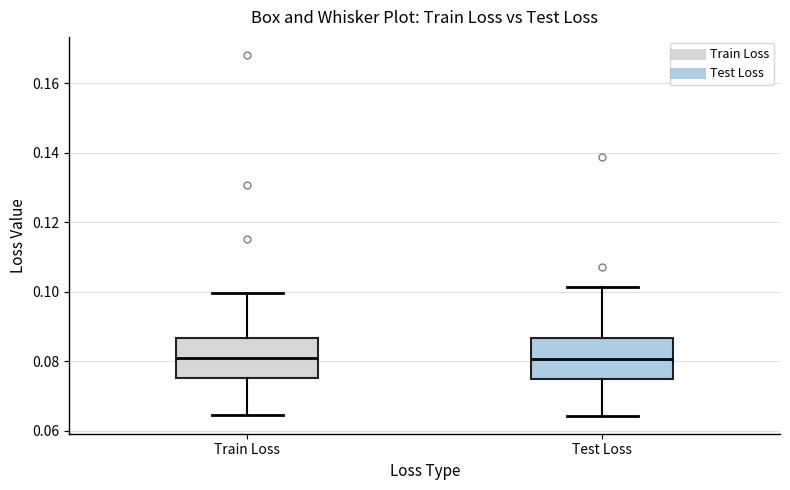

Reading left to right, transcribe this box plot: for each box, give where its median line is, the range the box spans, and where its two whiskers end, as read against the y-axis. The values are not printed on the chart, so give them approximately, as read against the axis.

Train Loss: median 0.080, box 0.076 to 0.086, whiskers 0.064 to 0.100
Test Loss: median 0.080, box 0.074 to 0.086, whiskers 0.064 to 0.102